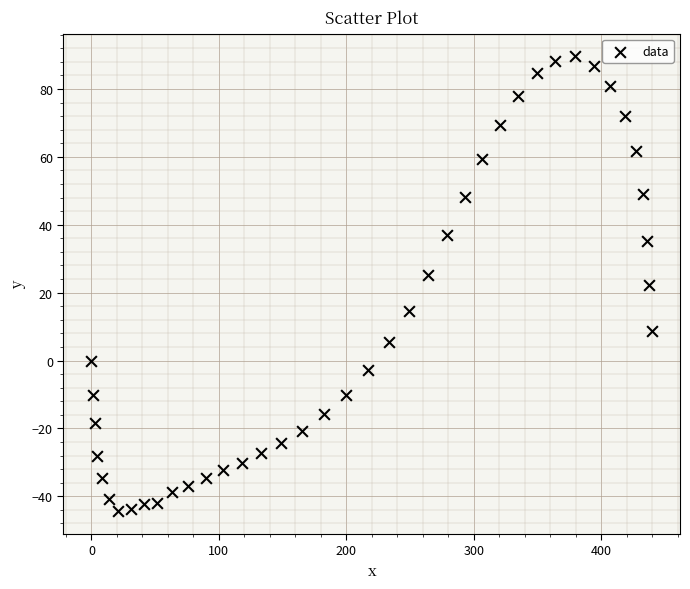

What is the range of Y values (max minus min)?

133.9